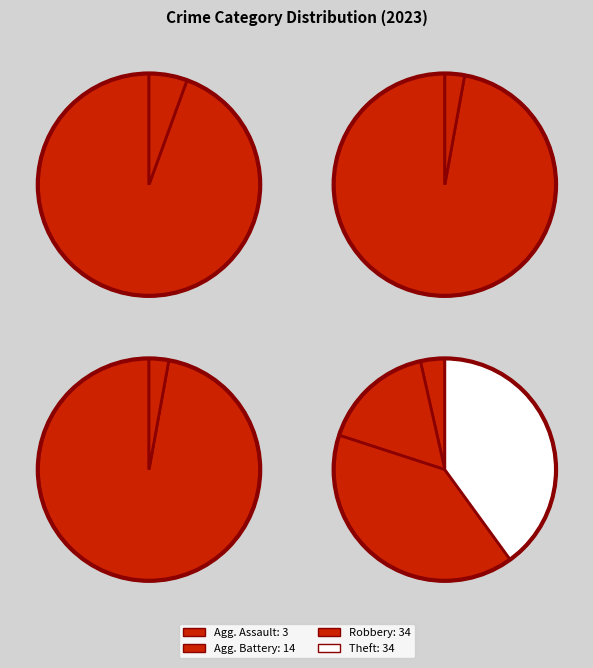

The Robbery slice represents 32% of the pie. True or false?

False